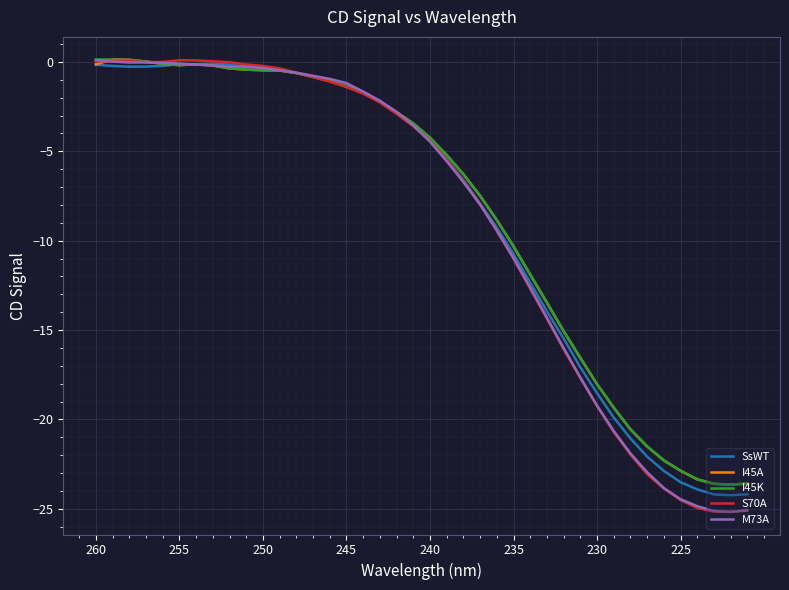

How many values in I45A are above zero?

3